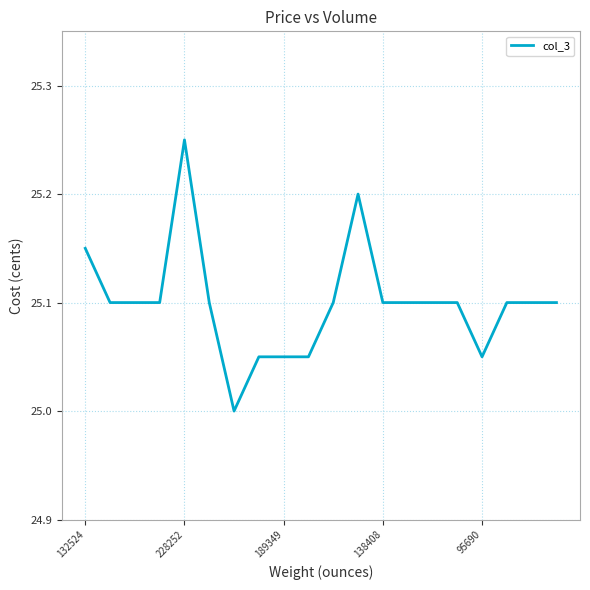

What is the smallest value displayed?

25.0